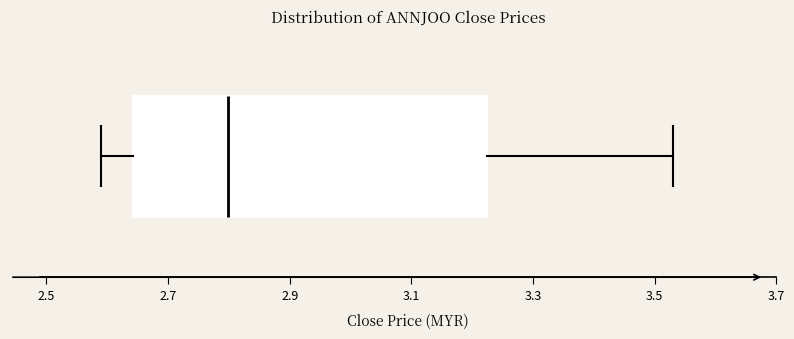

Where does the right whisker of the box end on the x-axis? The values are not printed on the chart, so give them approximately, as read against the axis.

3.54